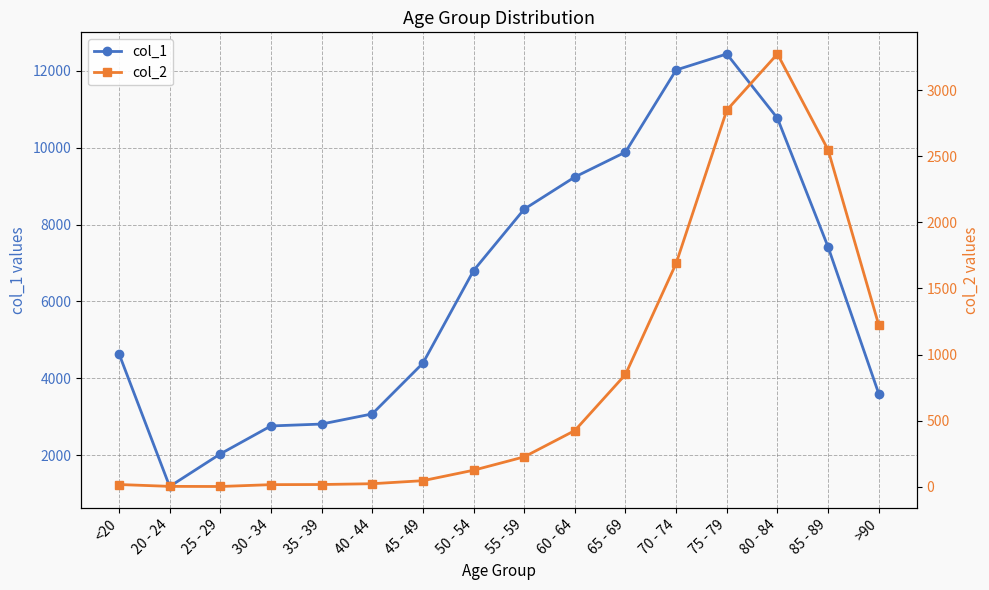

Which category has the lowest value in the col_2 series?

25 - 29